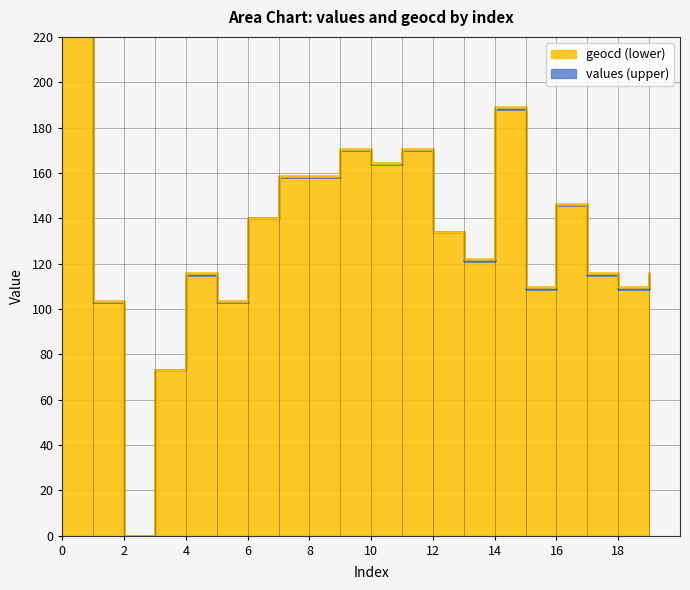

In geocd, how many points are higher than both neighbors (excluding endpoints)?

5